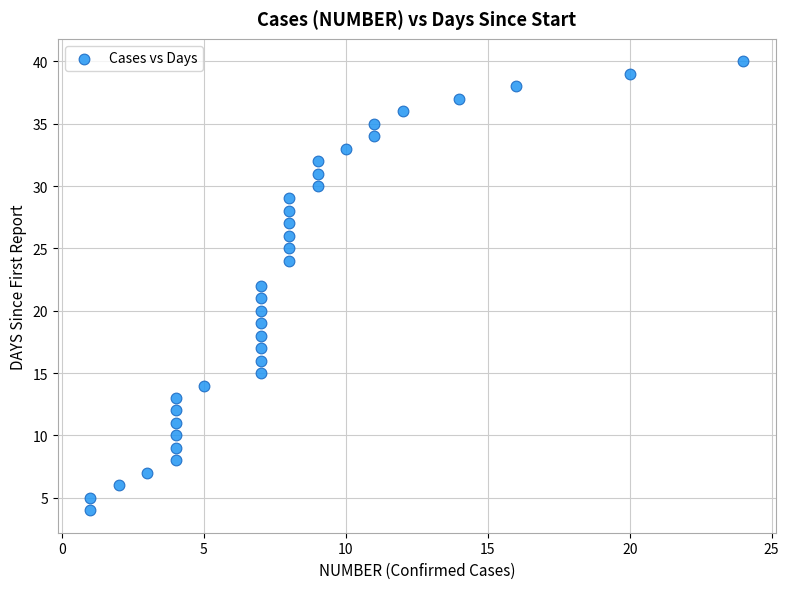

What is the range of Y values (max minus min)?

36